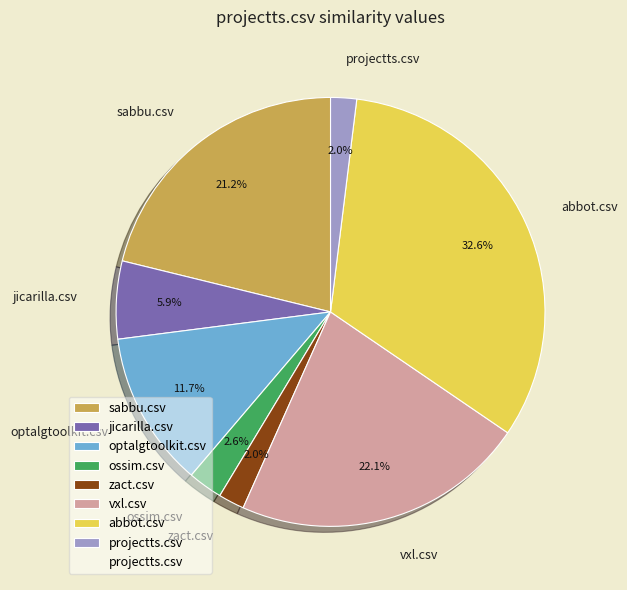

How many segments does this pie chart have?

8